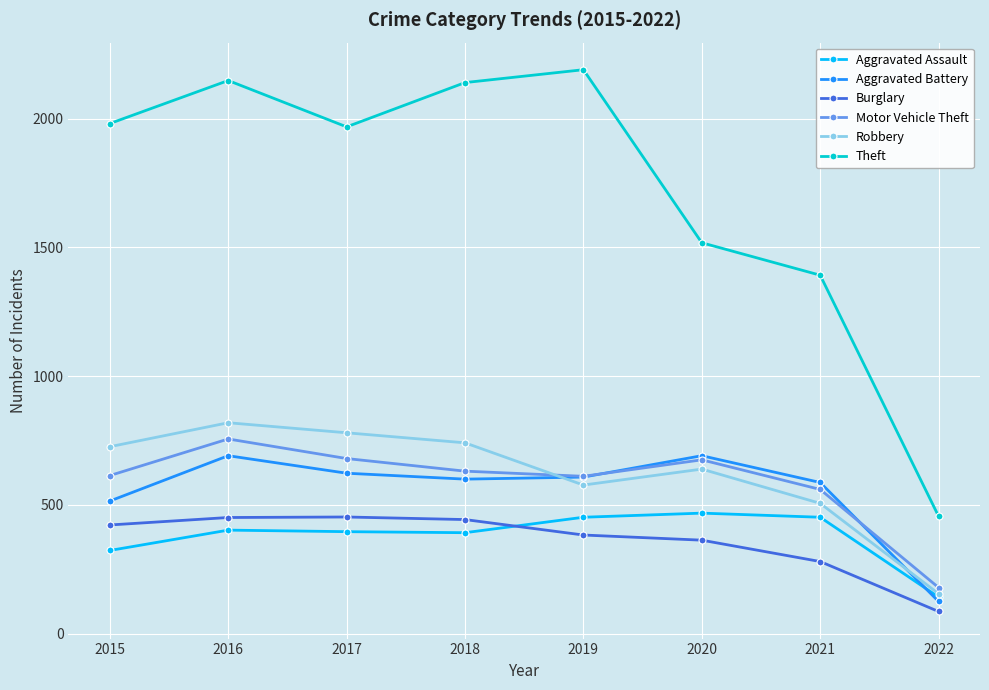

What is the difference between the second highest and second lowest values in the Burglary series?

171